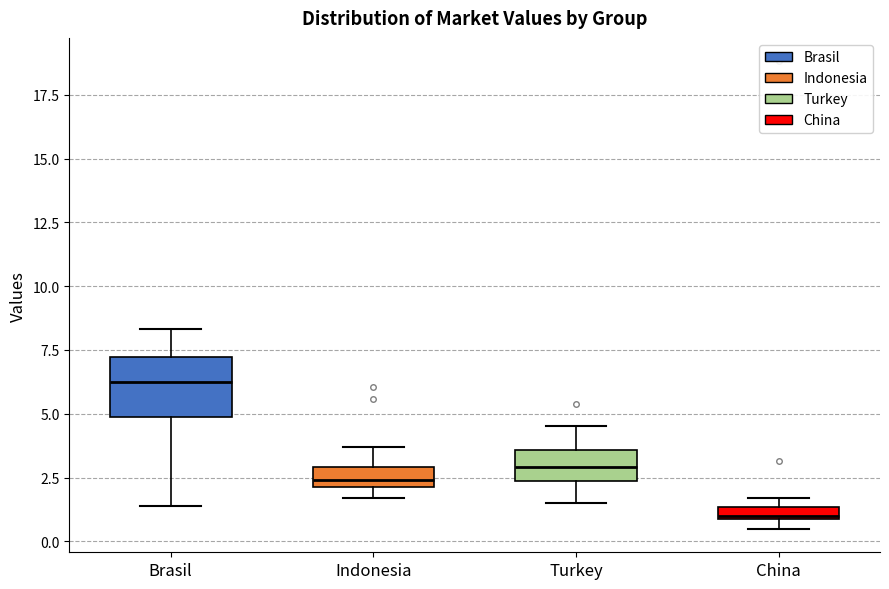

Which box has the highest median line?

Brasil